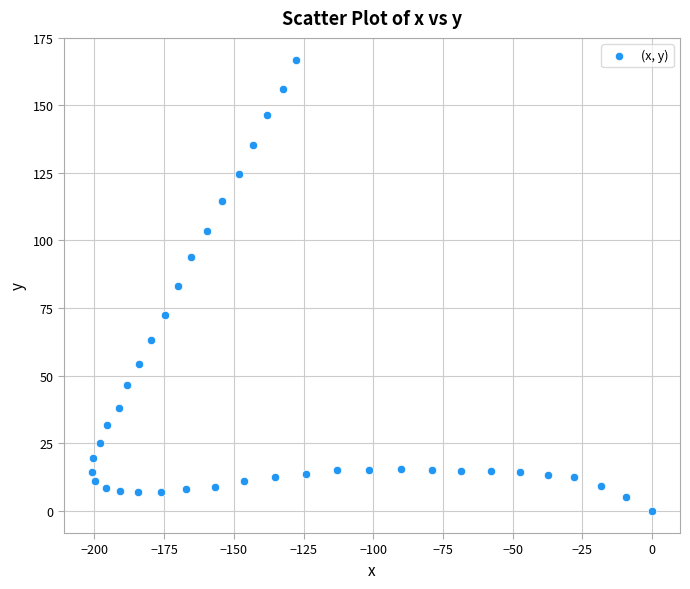

What is the range of X values (max minus min)?

200.9